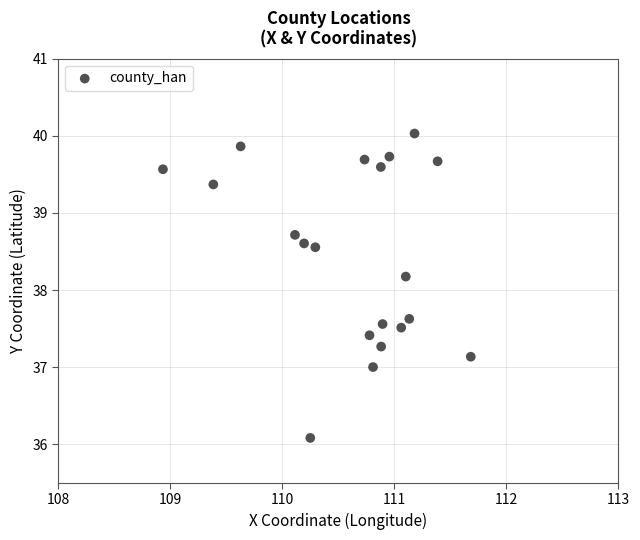

What is the range of Y values (max minus min)?

3.9